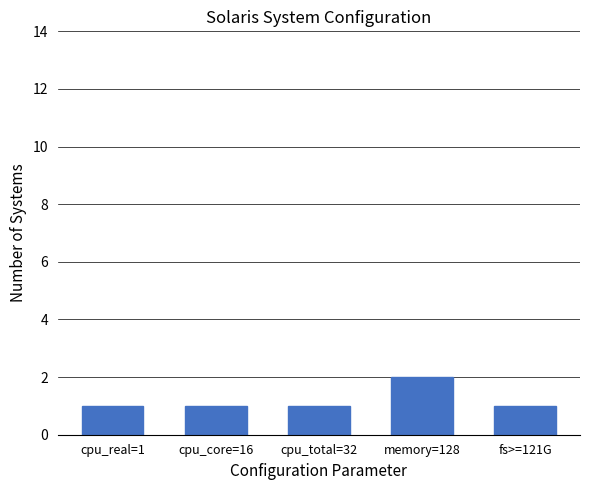

Reading left to right, list all the values displayed in this chart.

1	1	1	2	1